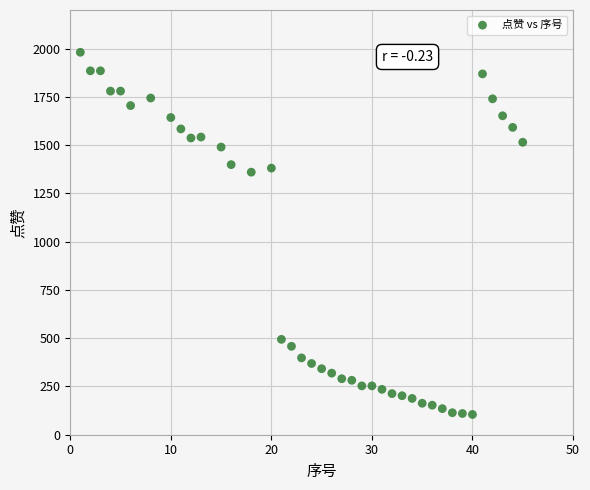

What is the range of X values (max minus min)?

44